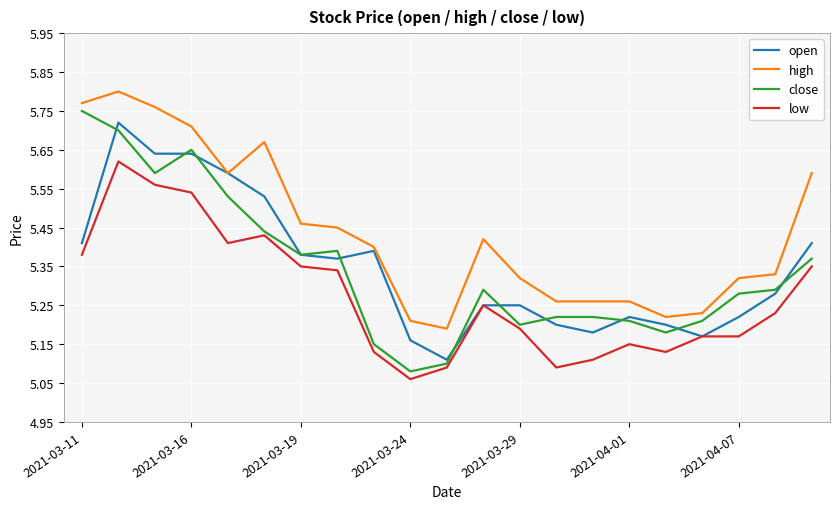

Which series has the widest spread of values?

close